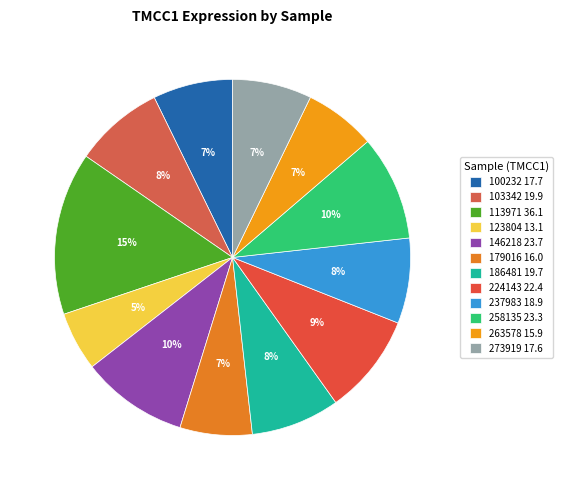

How many segments does this pie chart have?

12